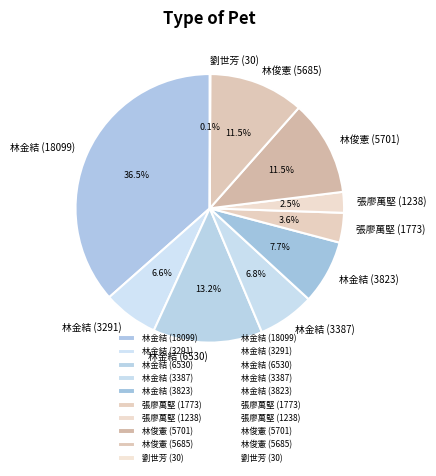

To the nearest percent, what is the combined percentage of 林金結 (3823) and 張廖萬堅 (1238)?

10%